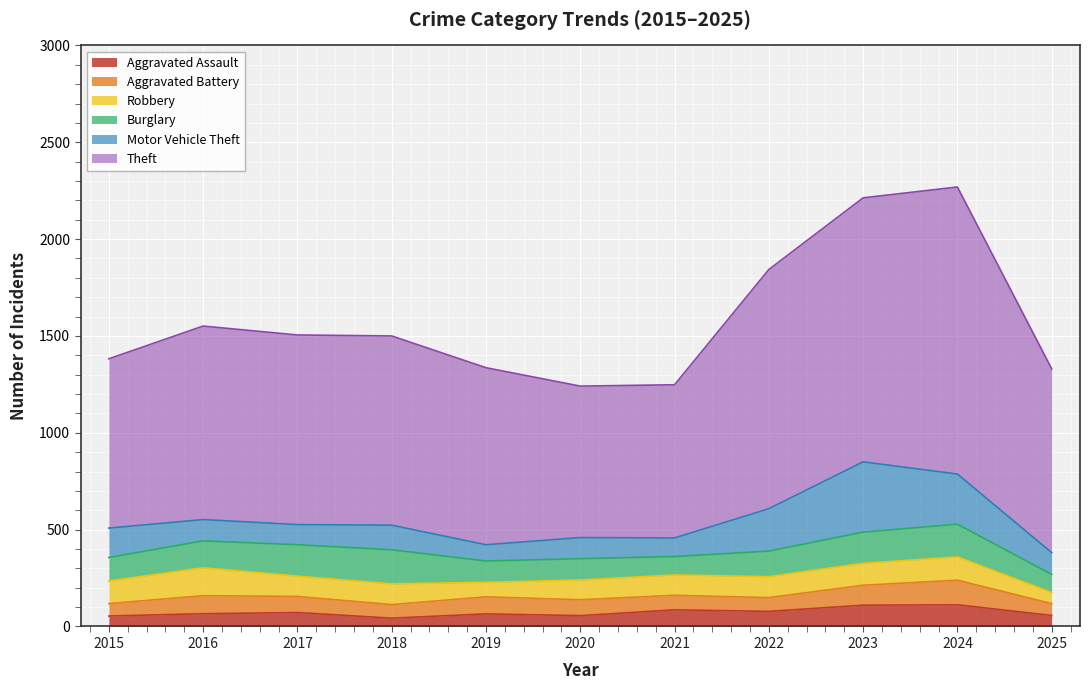

In Robbery, how many points are higher than both neighbors (excluding endpoints)?

3